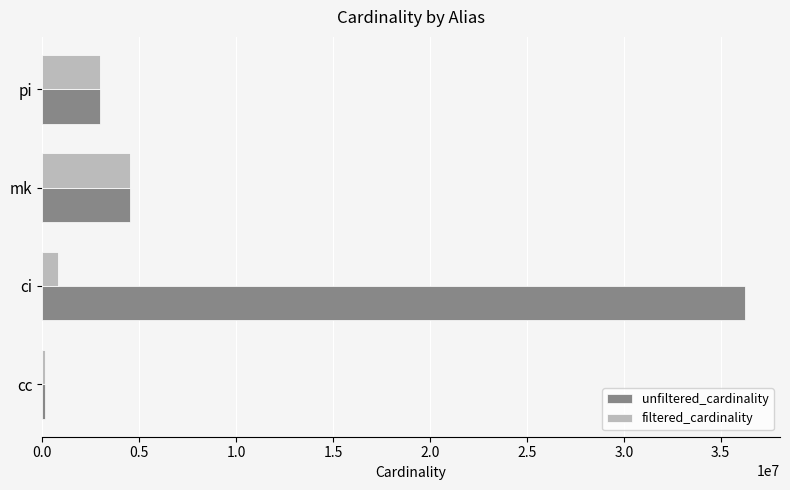

List the series in order of their peak value, highest first.

unfiltered_cardinality, filtered_cardinality